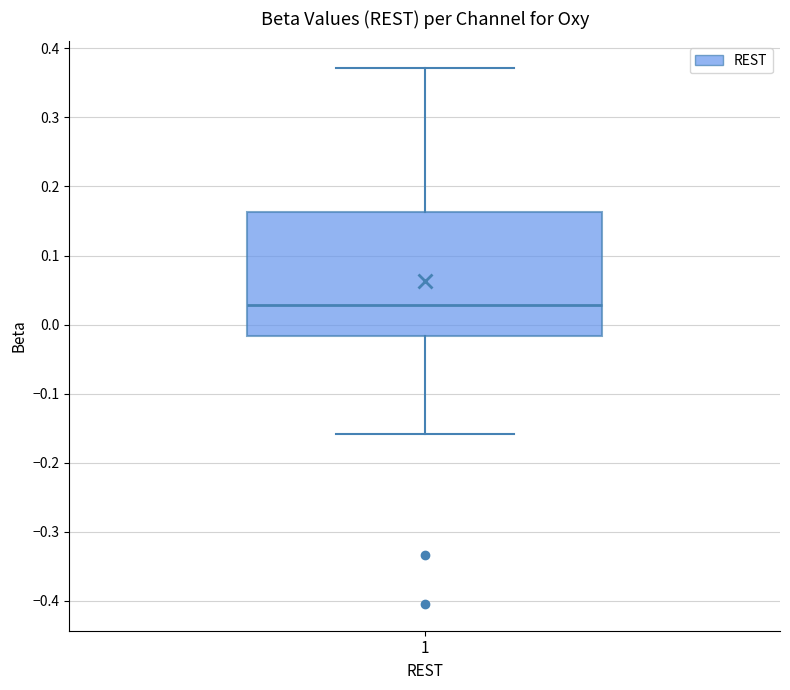

Where does the upper whisker of the box at x = 1 end on the y-axis? The values are not printed on the chart, so give them approximately, as read against the axis.

0.37